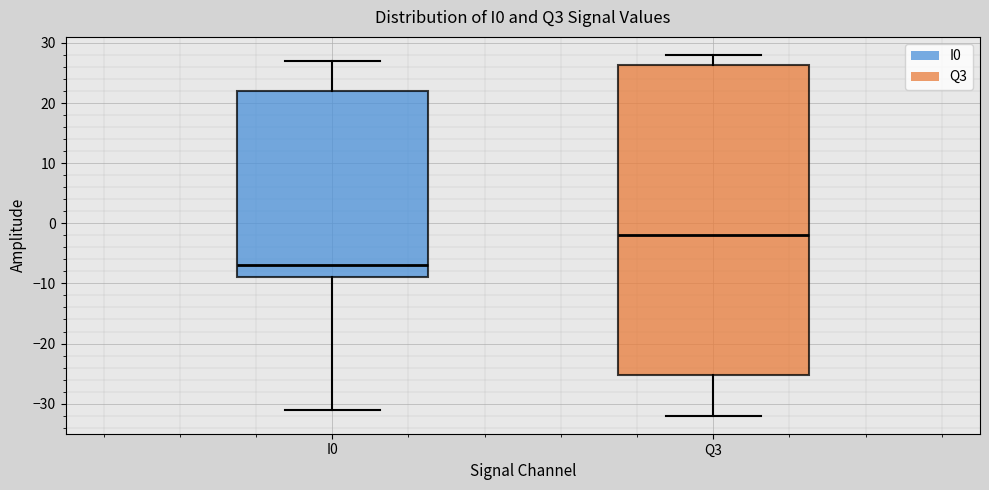

Reading left to right, transcribe this box plot: for each box, give where its median line is, the range the box spans, and where its two whiskers end, as read against the y-axis. The values are not printed on the chart, so give them approximately, as read against the axis.

I0: median -7, box -9 to 22, whiskers -31 to 27
Q3: median -2, box -25 to 26, whiskers -32 to 28